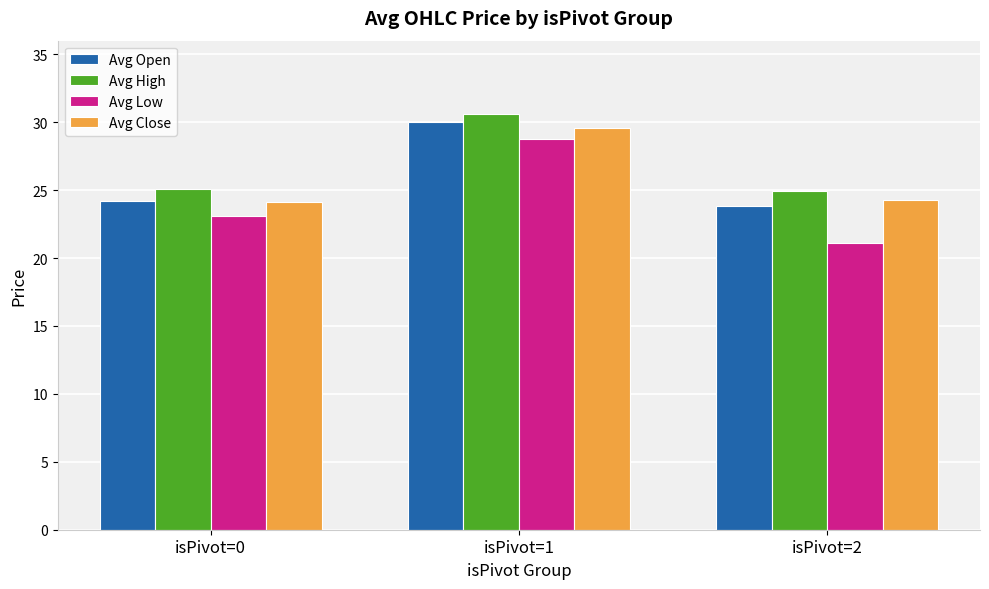

What is the average value of the Avg Close series?

26.0